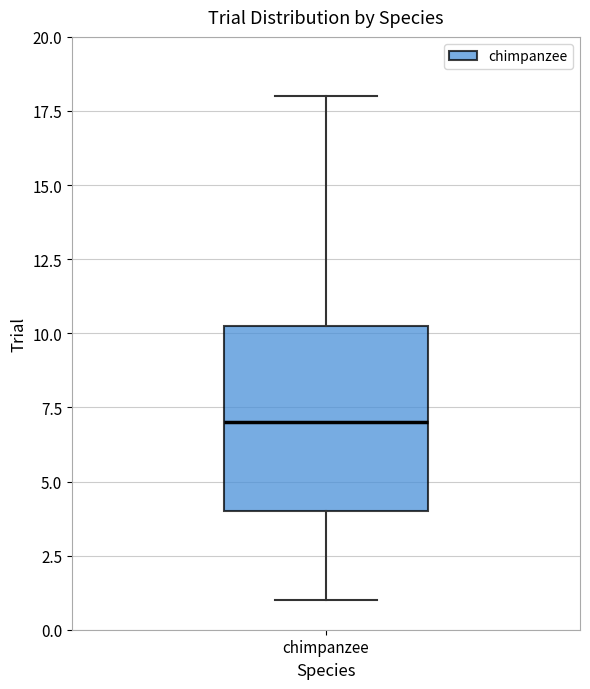

Where is the lower edge of the box for chimpanzee on the y-axis? The values are not printed on the chart, so give them approximately, as read against the axis.

4.0